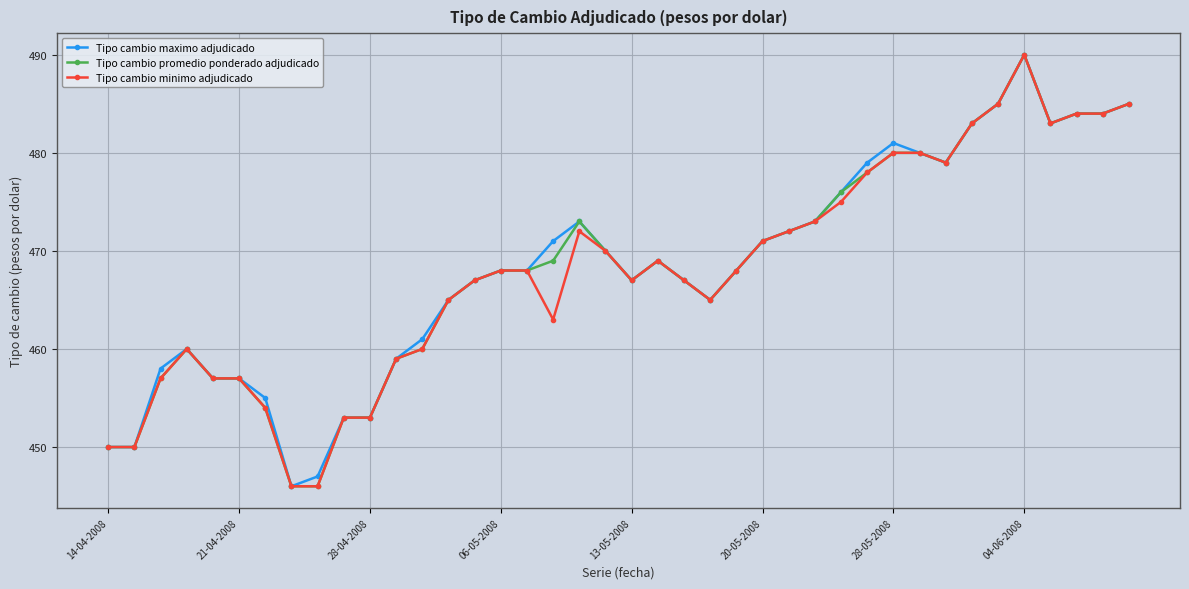

What is the difference between the maximum and minimum values in the Tipo cambio minimo adjudicado series?

44